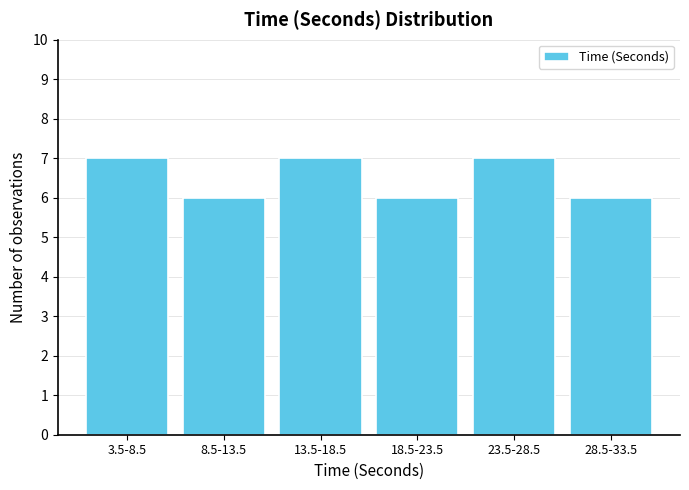

Reading left to right, transcribe all the data shown in this chart.

7	6	7	6	7	6